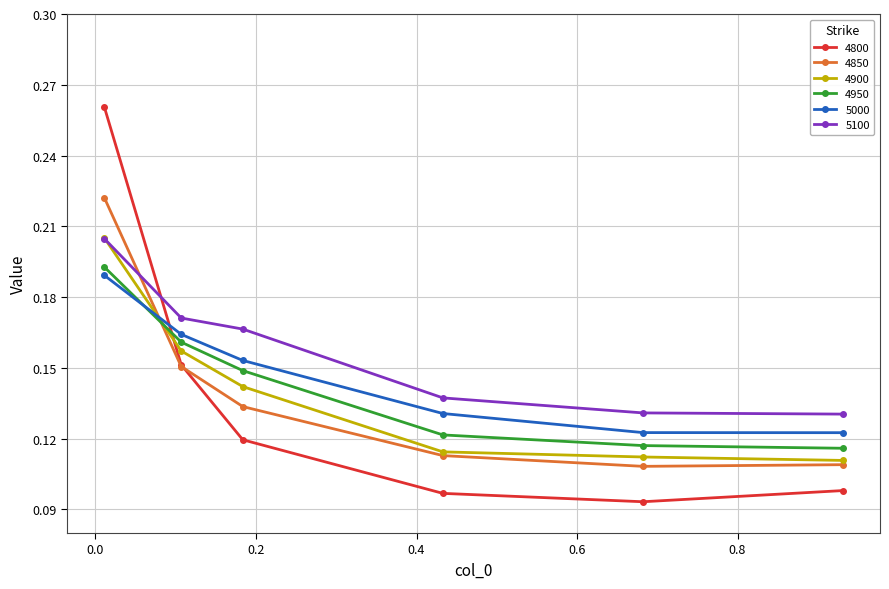

True or false: 4950 and 4850 intersect in this chart.

True